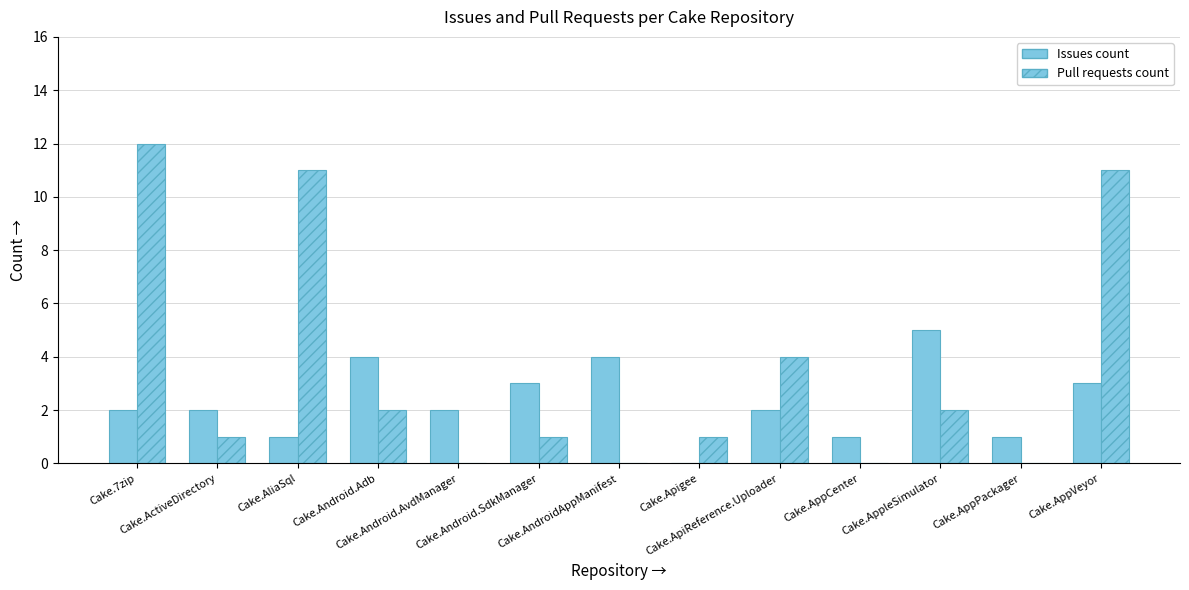

What is the maximum value shown in the chart?

12